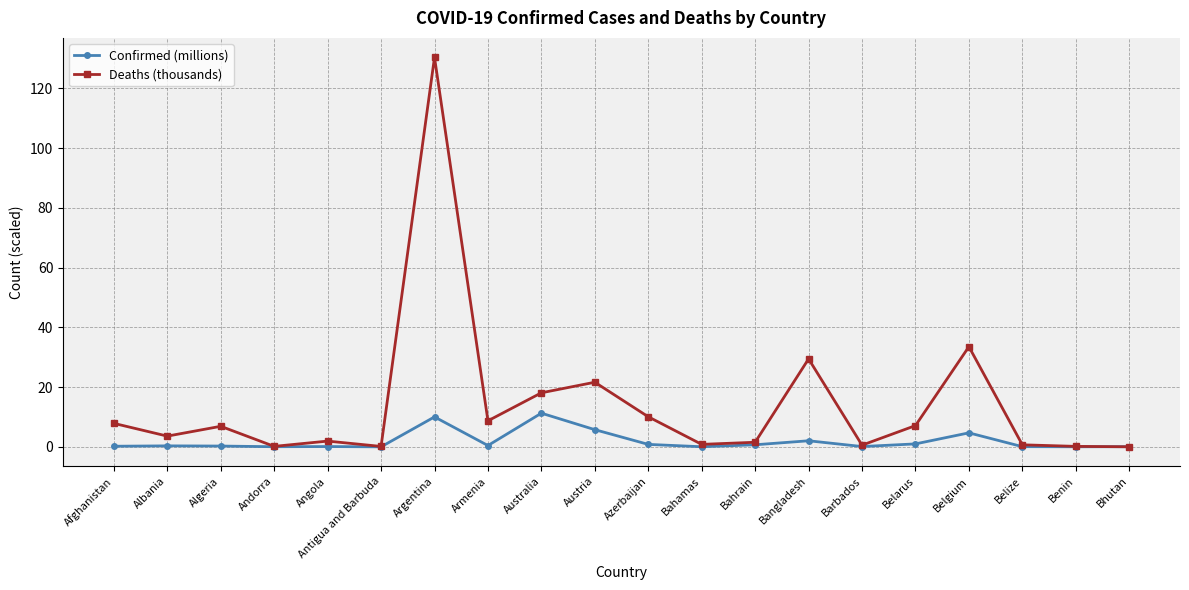

Which series has the widest spread of values?

Deaths (thousands)